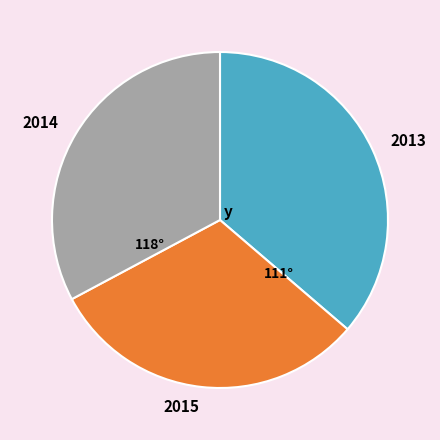

What is the largest slice in the pie chart?

2013